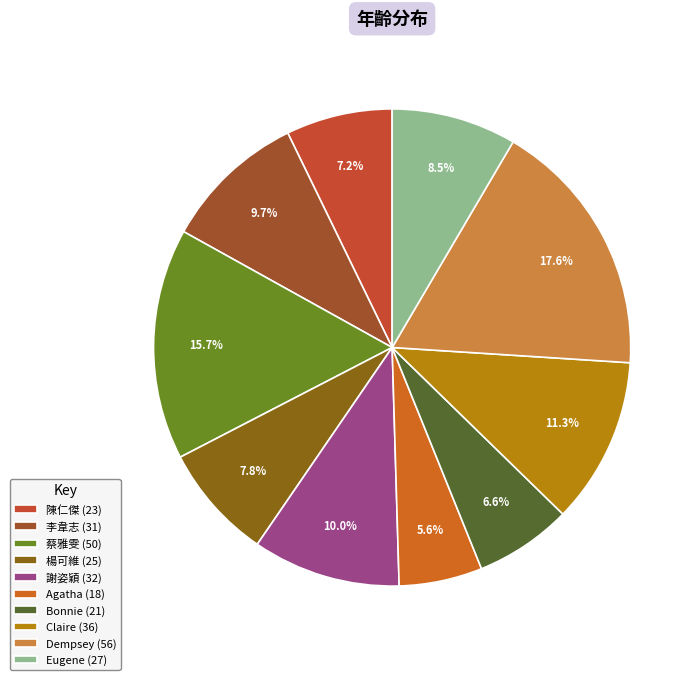

Count the number of slices in the pie.

10